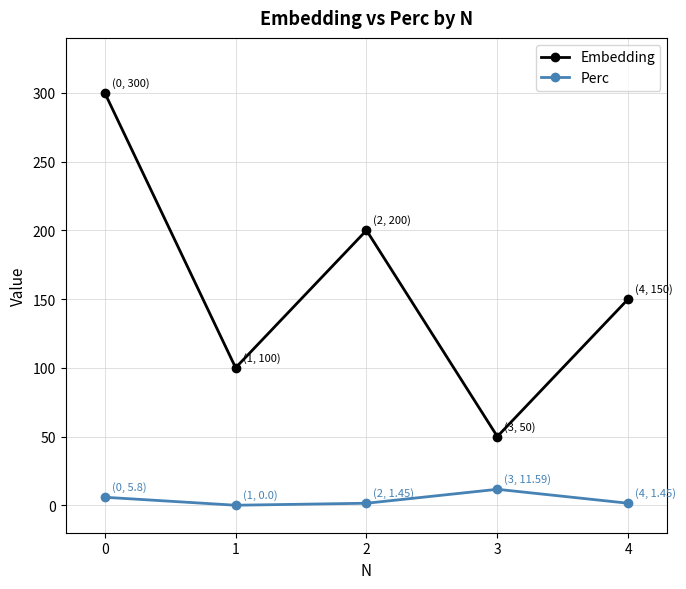

What is the maximum value for Embedding?

300.0